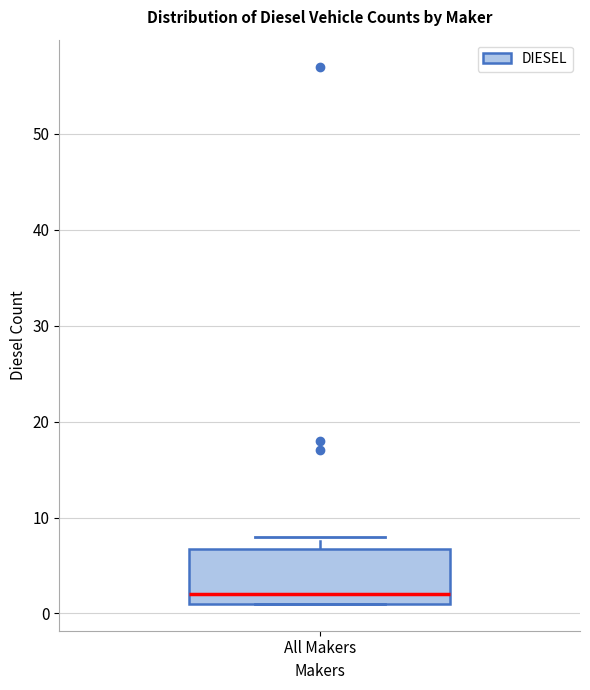

Transcribe this box plot: give where the median line is, the range the box spans, and where the two whiskers end, as read against the y-axis. The values are not printed on the chart, so give them approximately, as read against the axis.

median 2, box 1 to 7, whiskers 1 to 8